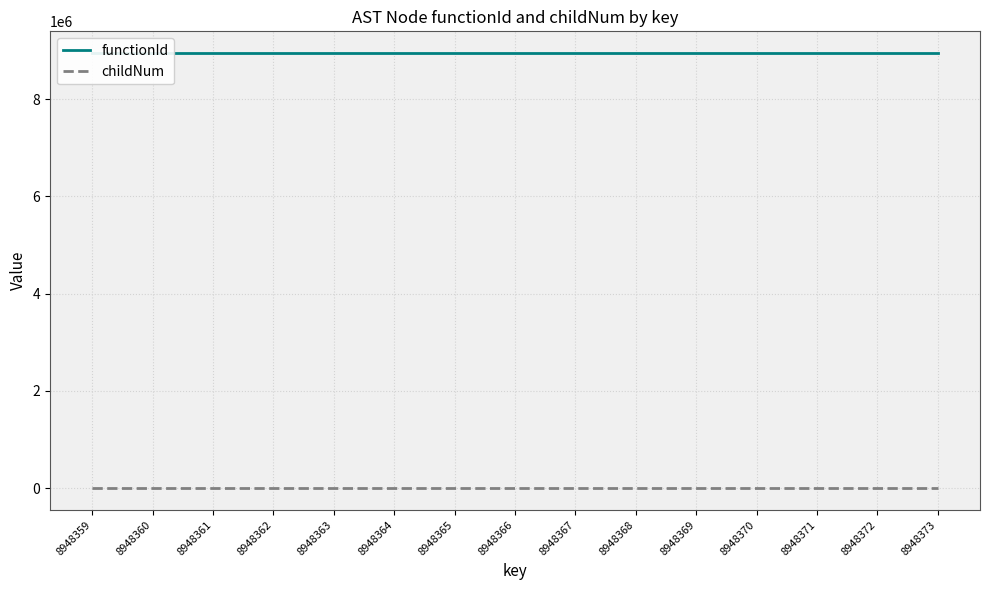

Which category has the highest value in the childNum series?

8948367